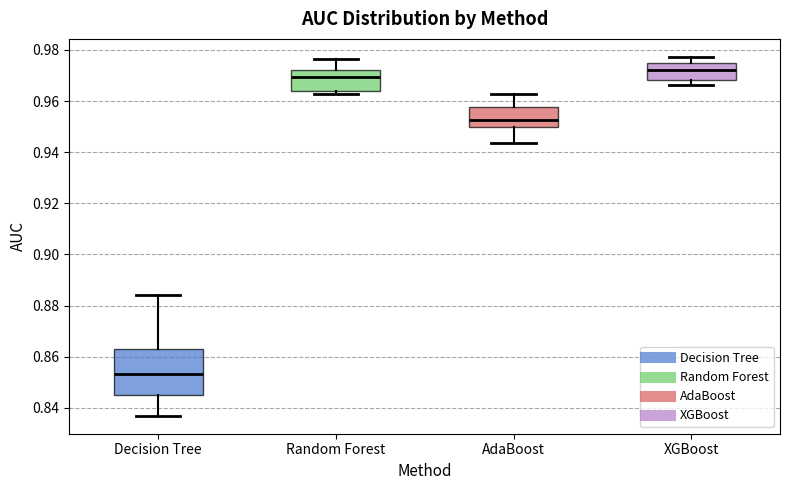

Comparing the boxes themselves (not the whiskers), which one is the tallest?

Decision Tree